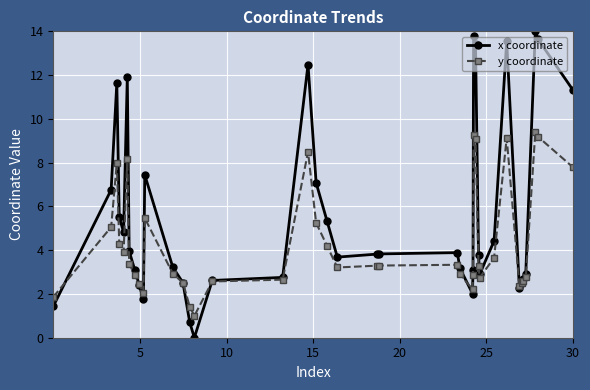

Which series has the largest total across all categories?

x coordinate